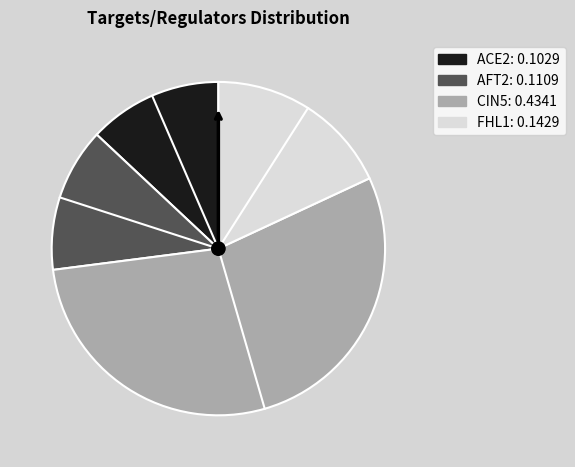

Is FHL1 the majority of the pie?

No